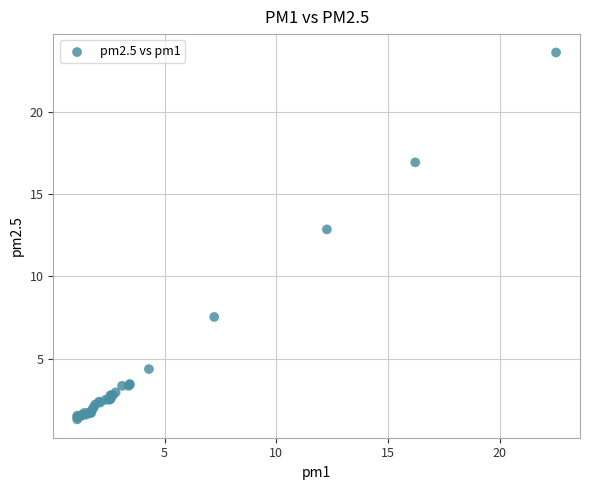

What Y value in the scatter plot is closest to 12?

12.9